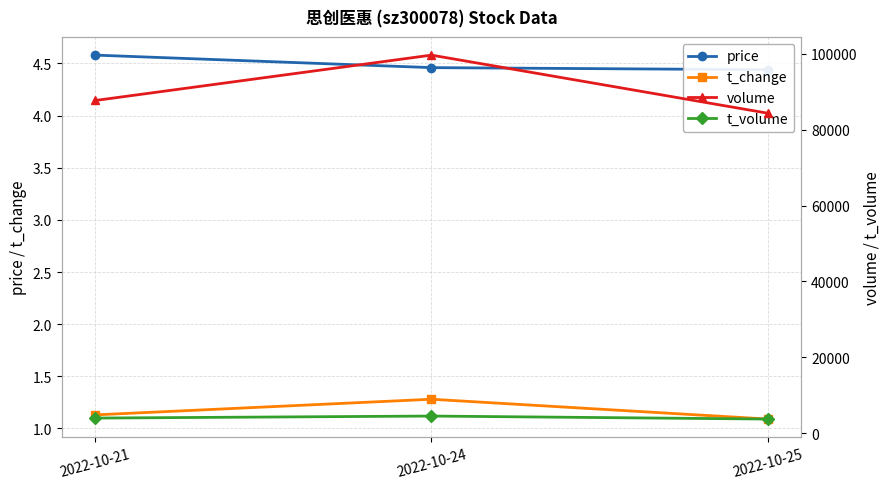

Which has a higher value, 2022-10-21 or 2022-10-24?

2022-10-21